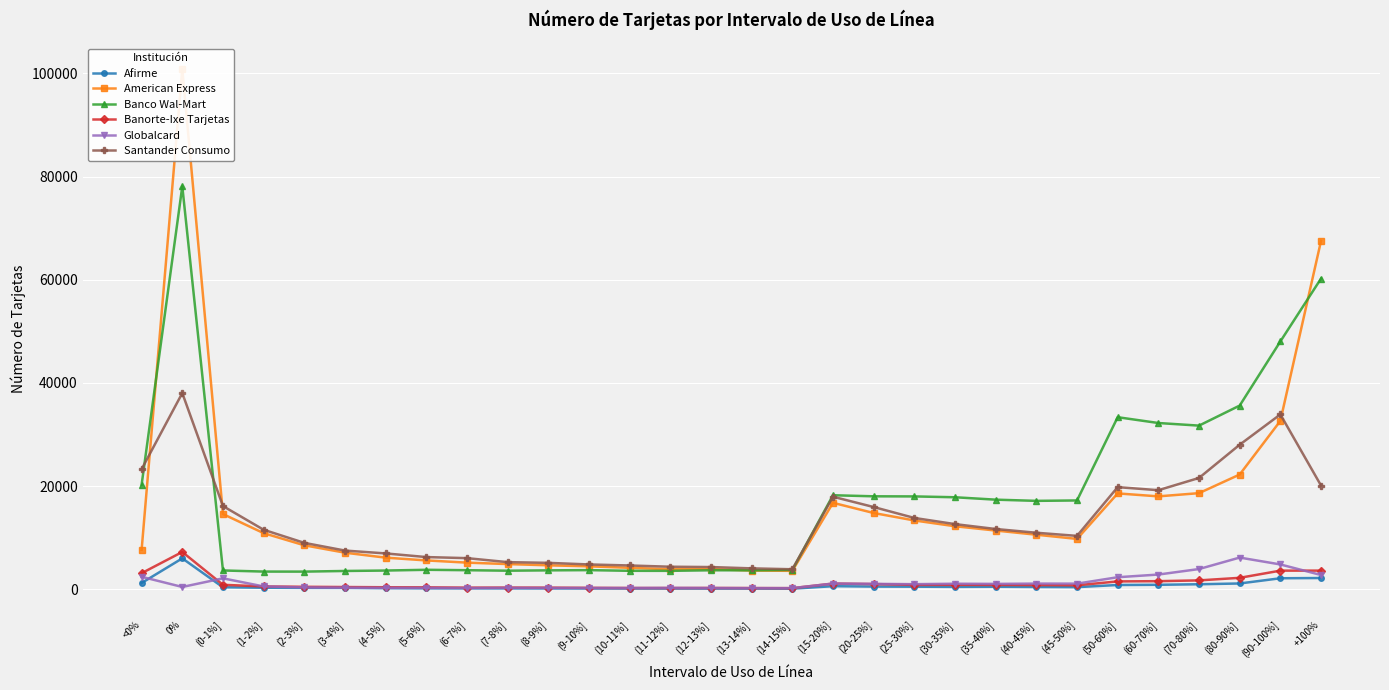

Which has a higher value, (50-60%] or (25-30%]?

(50-60%]